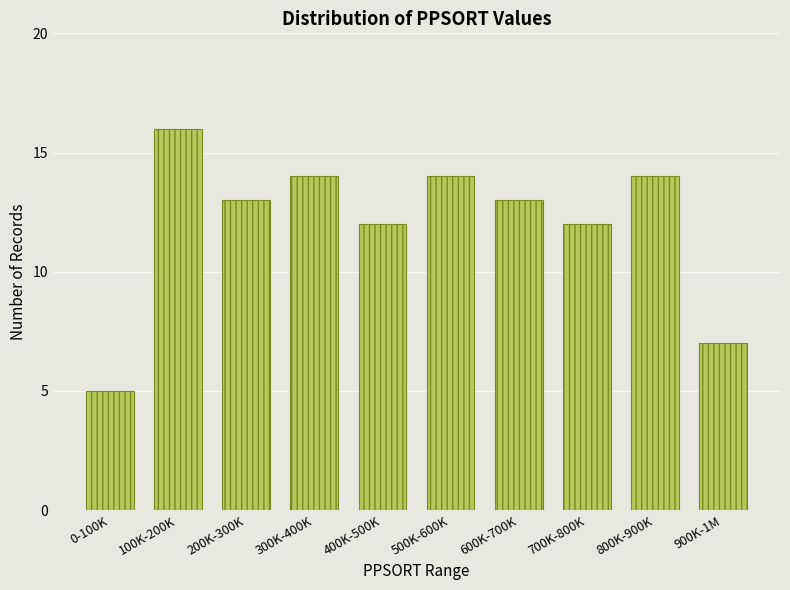

Reading left to right, transcribe all the data shown in this chart.

5	16	13	14	12	14	13	12	14	7